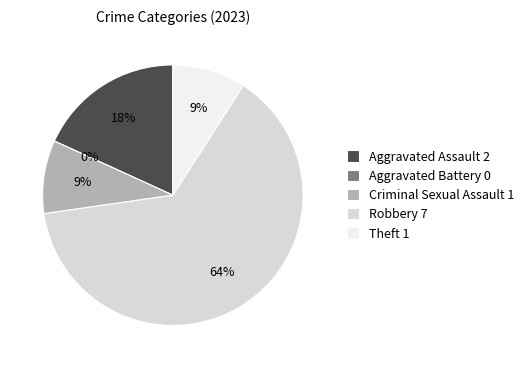

Is the sum of Robbery and Criminal Sexual Assault greater than half?

Yes